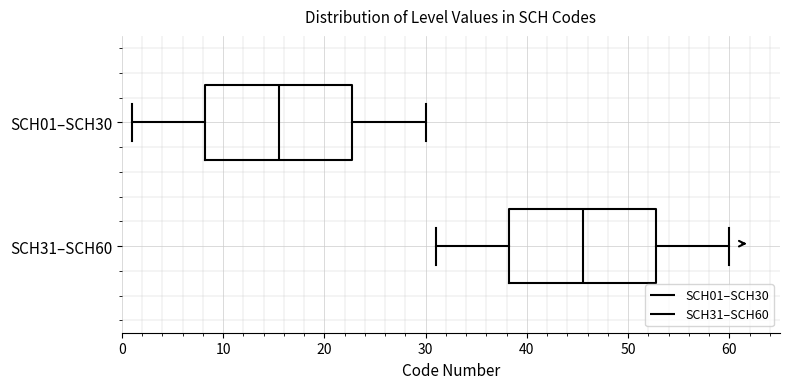

Reading bottom to top, read every box against the x-axis: the position of its median line, the range the box covers, and the ends of its whiskers. The values are not printed on the chart, so give them approximately, as read against the axis.

SCH31–SCH60: median 46, box 38 to 53, whiskers 31 to 60
SCH01–SCH30: median 16, box 8 to 23, whiskers 1 to 30